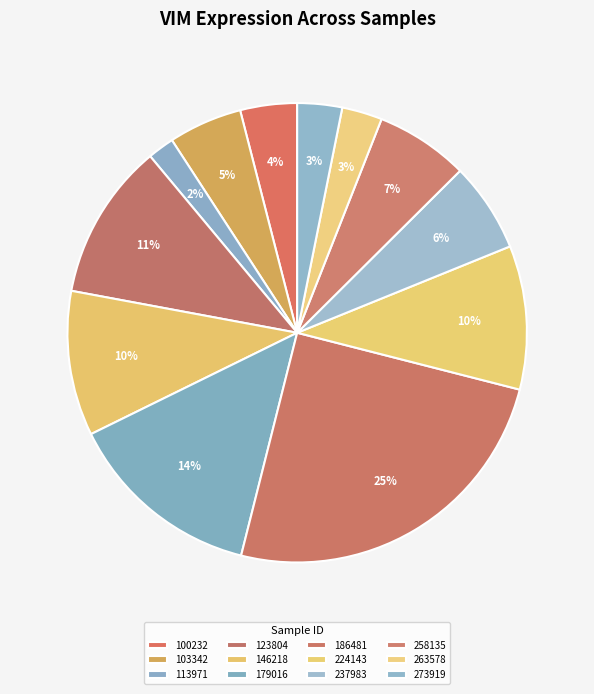

Combined, do 179016 and 224143 account for over 50%?

No